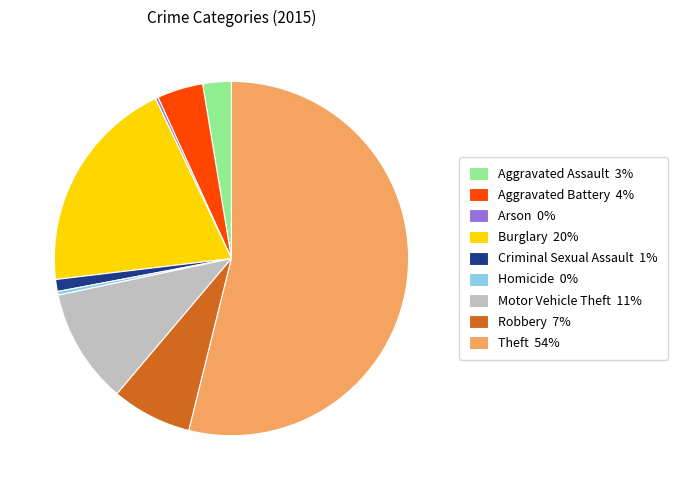

Between Burglary 20% and Motor Vehicle Theft 11%, which is larger?

Burglary 20%